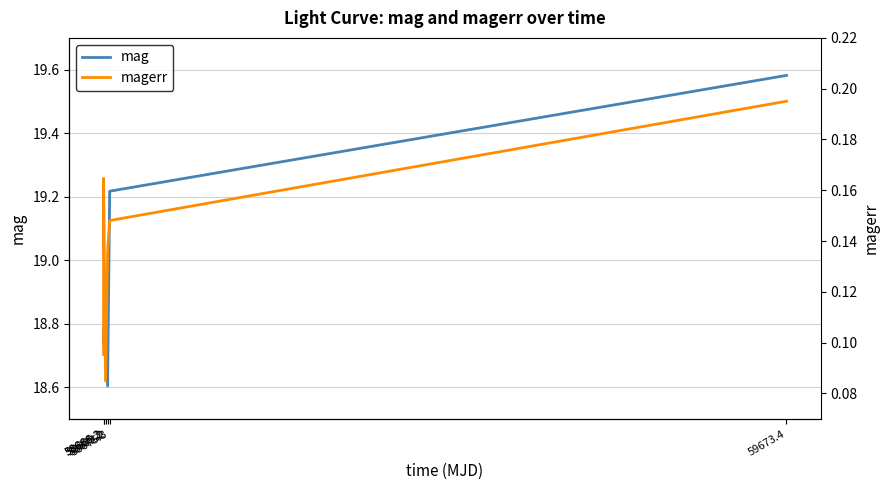

Where is the first local maximum for mag?

58669.2